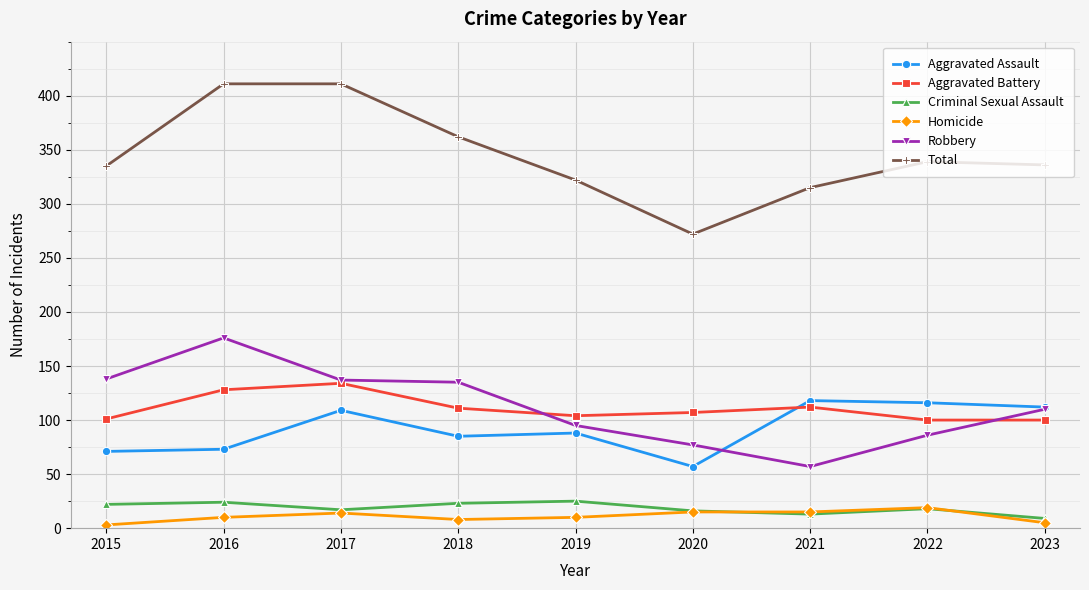

At how many categories does at least one series exceed 294?

8